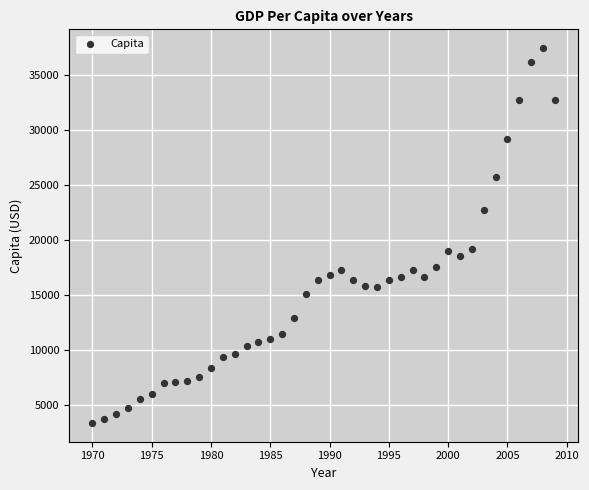

What is the range of X values (max minus min)?

39.0